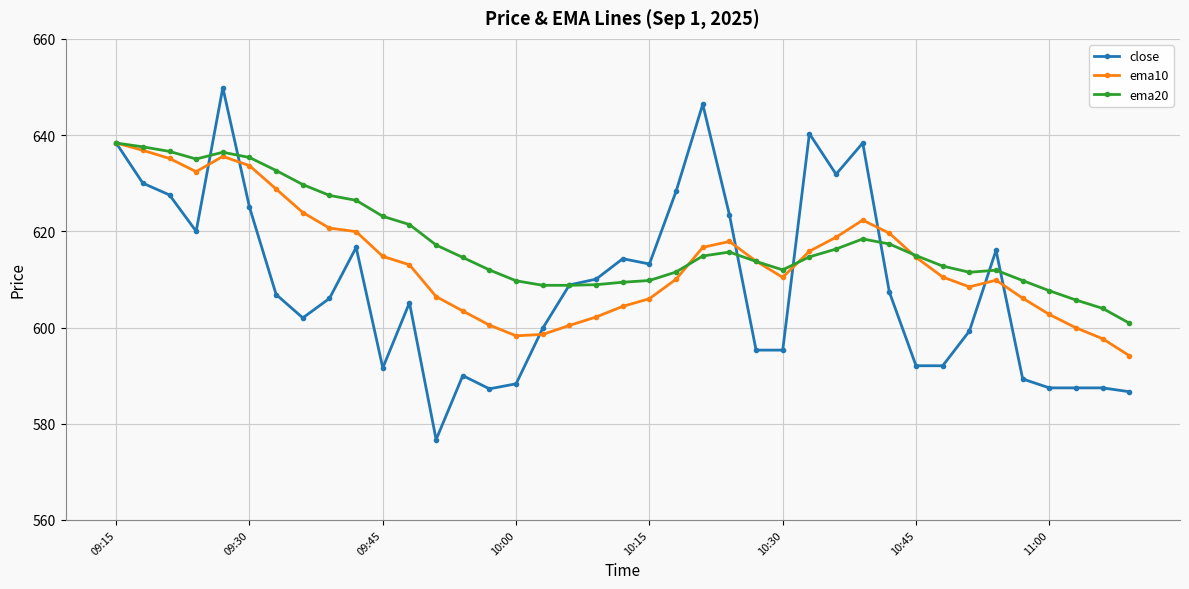

Rank the series by their average value, from highest to lowest.

ema20, ema10, close